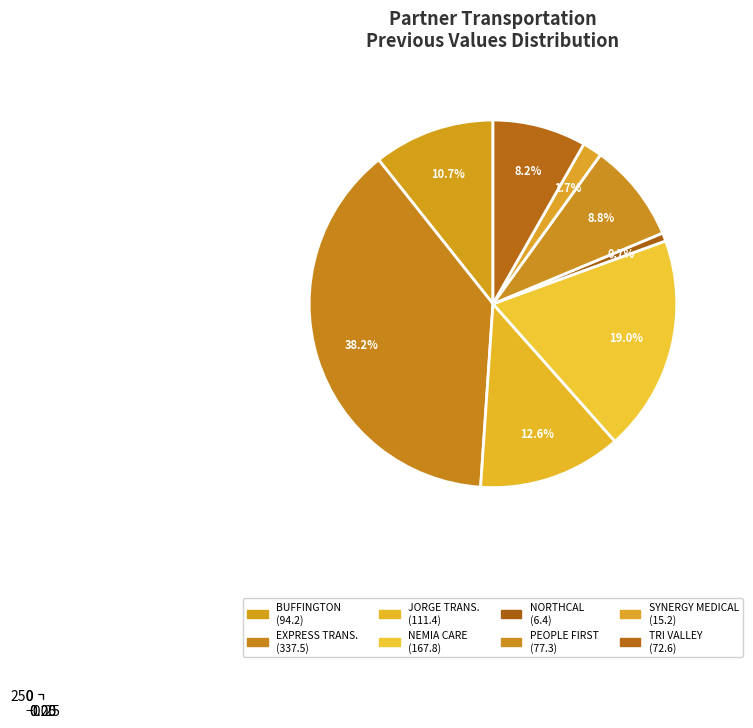

Which slice is the largest?

EXPRESS TRANSPORTATION SERVICES, LLC